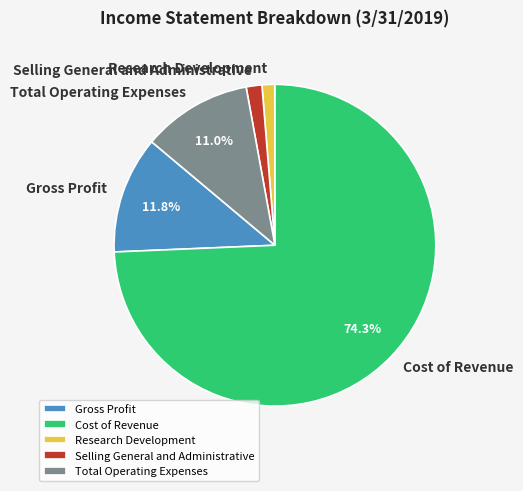

Is it true that Research Development is 10% of the pie?

False